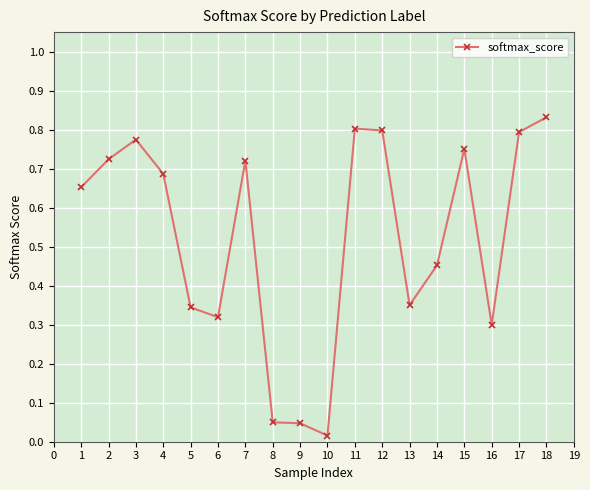

At which category does the chart reach its peak across all series?

18